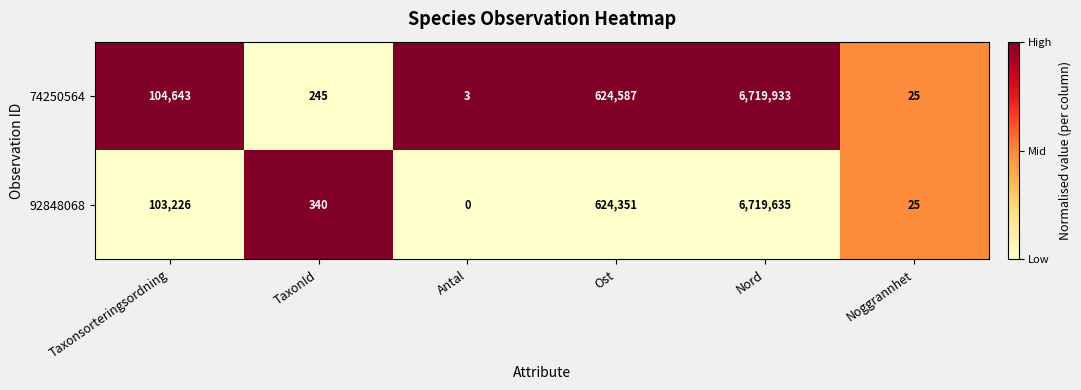

How many values in the 74250564 series are below 104643?

3